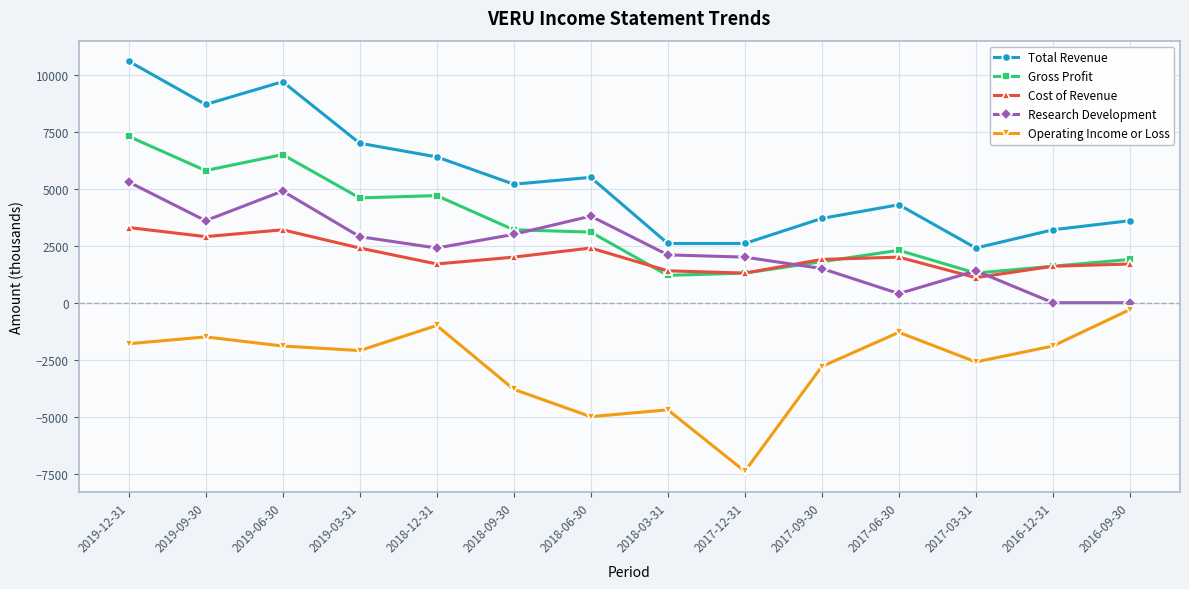

Rank the series by their maximum value, from highest to lowest.

Total Revenue, Gross Profit, Research Development, Cost of Revenue, Operating Income or Loss